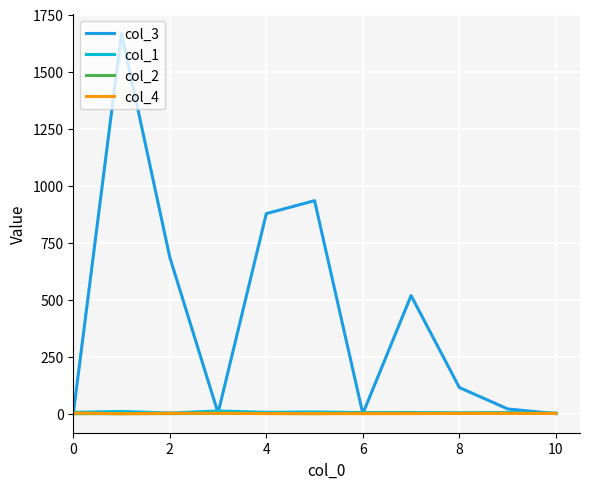

What is the smallest value displayed?

1.0